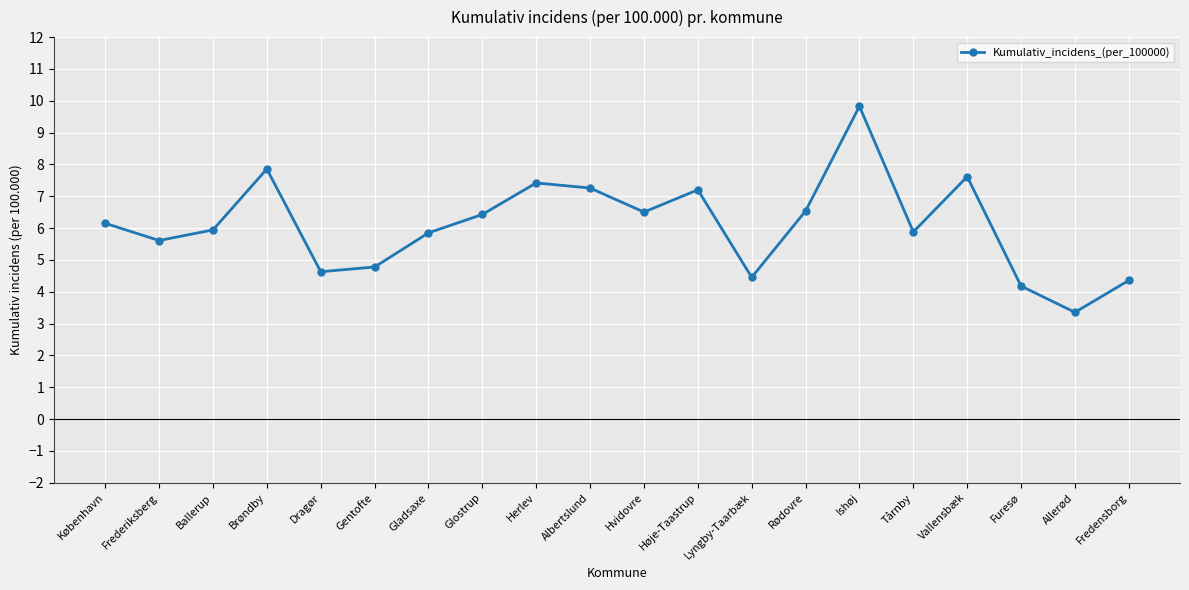

Where does the data first go above 6?

København